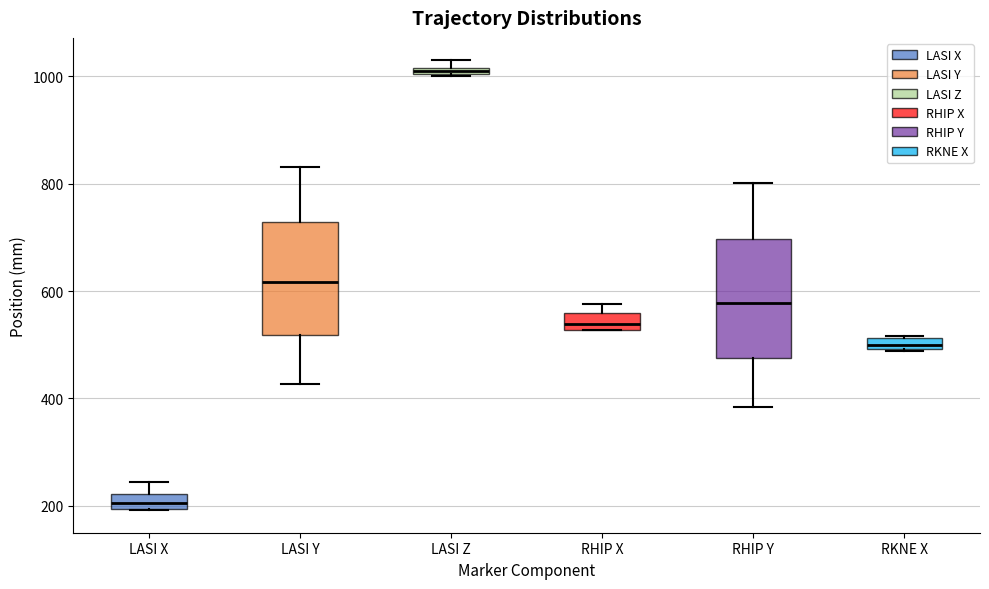

Which box has the highest median line?

LASI Z